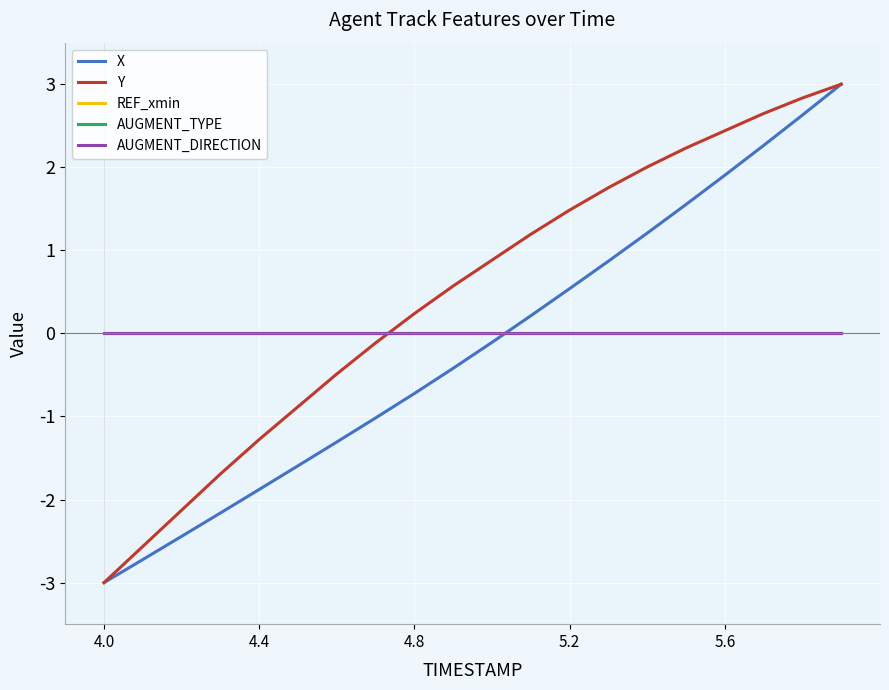

Is this an area chart (filled region under the line)?

No